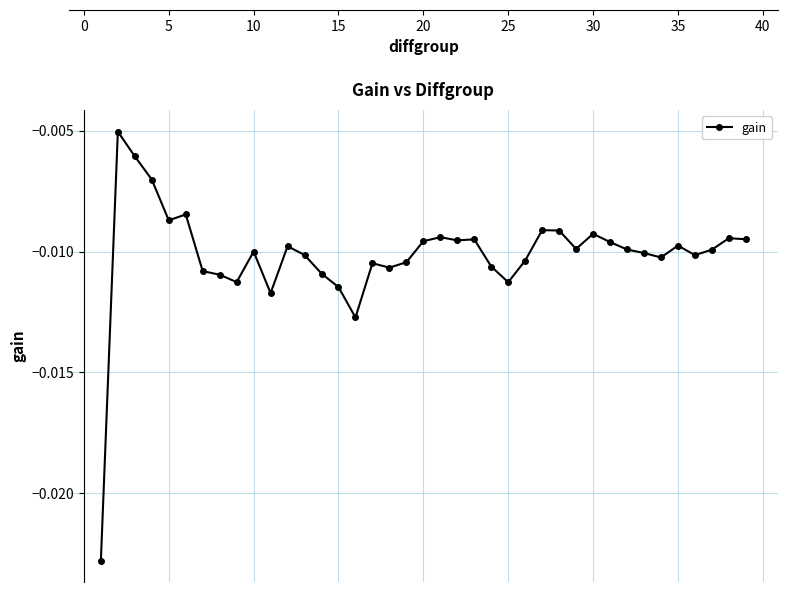

What is the sum of all values?

-0.4